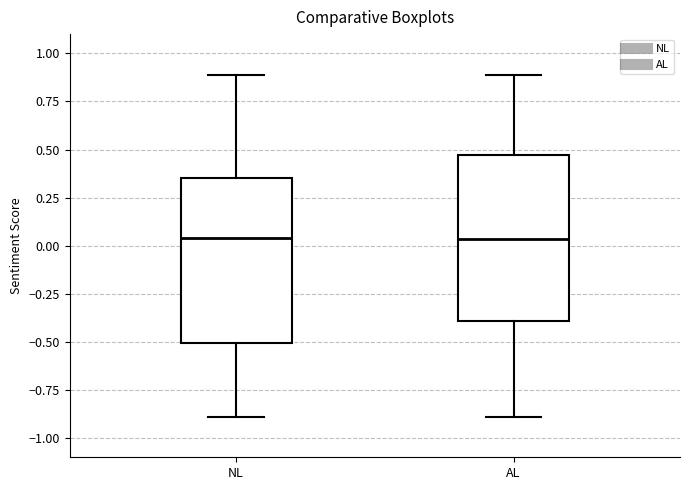

Reading left to right, read every box against the y-axis: the position of its median line, the range the box covers, and the ends of its whiskers. The values are not printed on the chart, so give them approximately, as read against the axis.

NL: median 0.05, box -0.50 to 0.35, whiskers -0.90 to 0.90
AL: median 0.05, box -0.40 to 0.45, whiskers -0.90 to 0.90